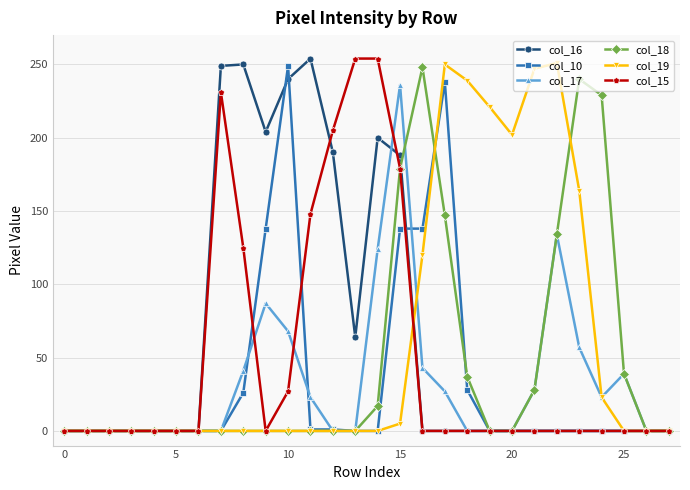

What is the greatest value displayed?

254